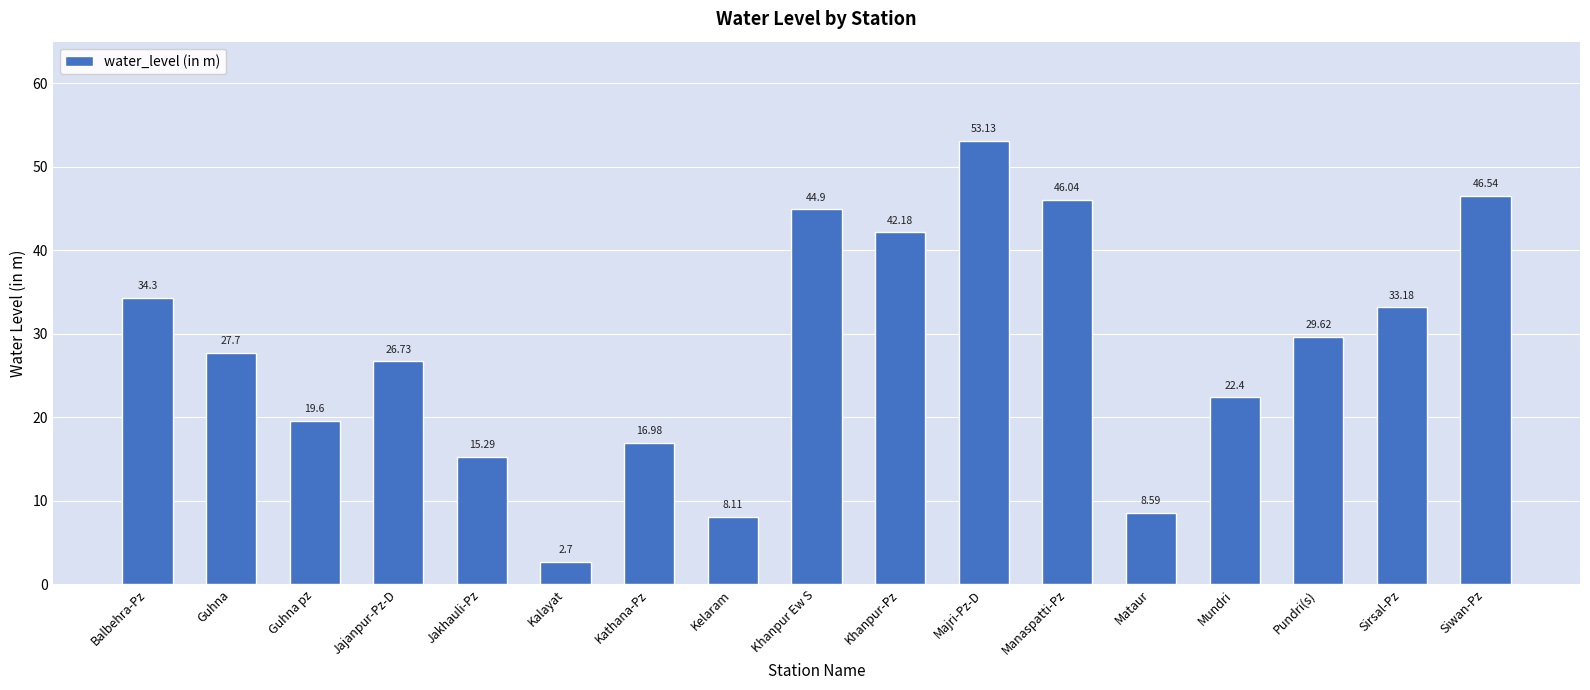

Between Pundri(s) and Siwan-Pz, which is larger?

Siwan-Pz